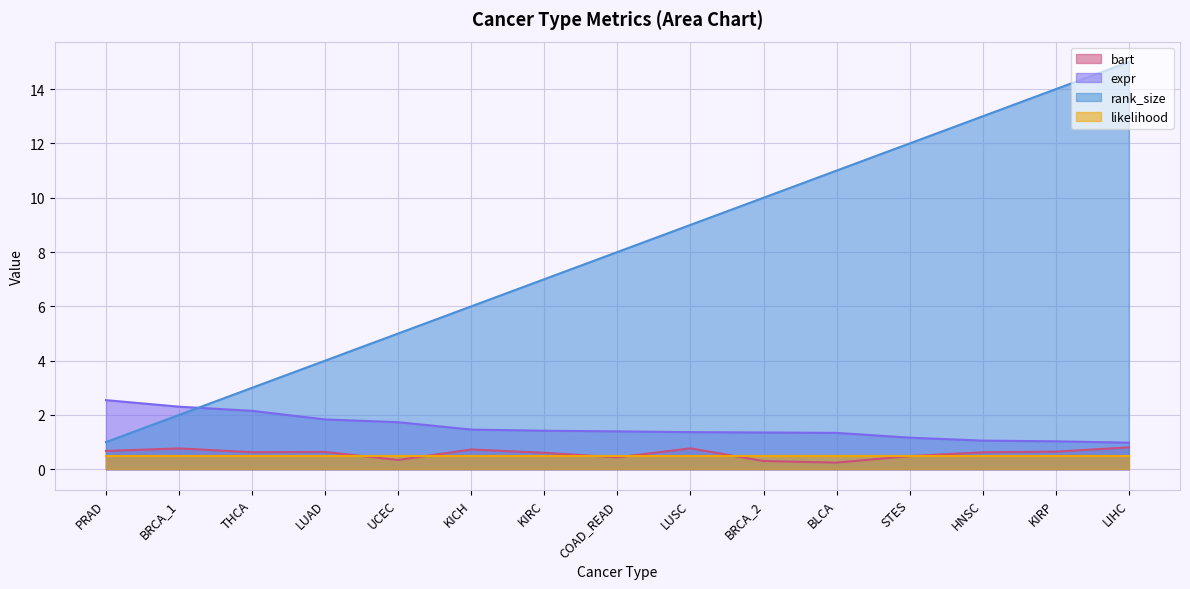

The expr series shows 2.4 at BRCA_2. True or false?

False